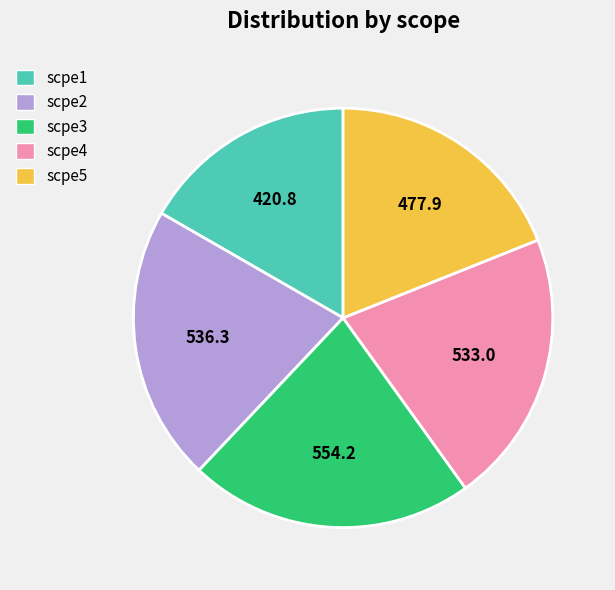

Between scpe5 and scpe4, which is larger?

scpe4